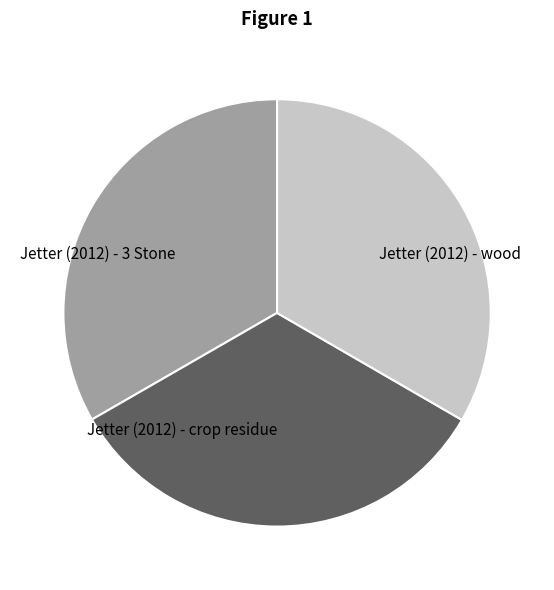

Approximately how many times larger is the value at Jetter (2012) - wood compared to Jetter (2012) - 3 Stone?

1.0